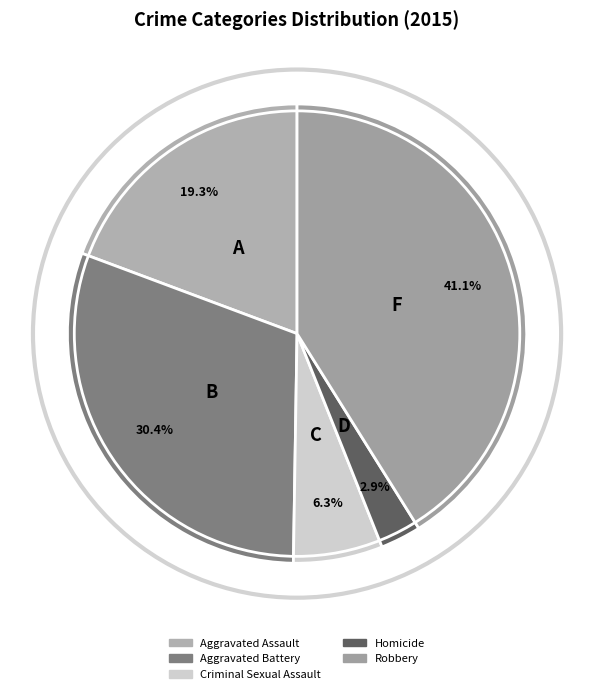

To the nearest percent, what portion does Criminal Sexual Assault represent?

6%